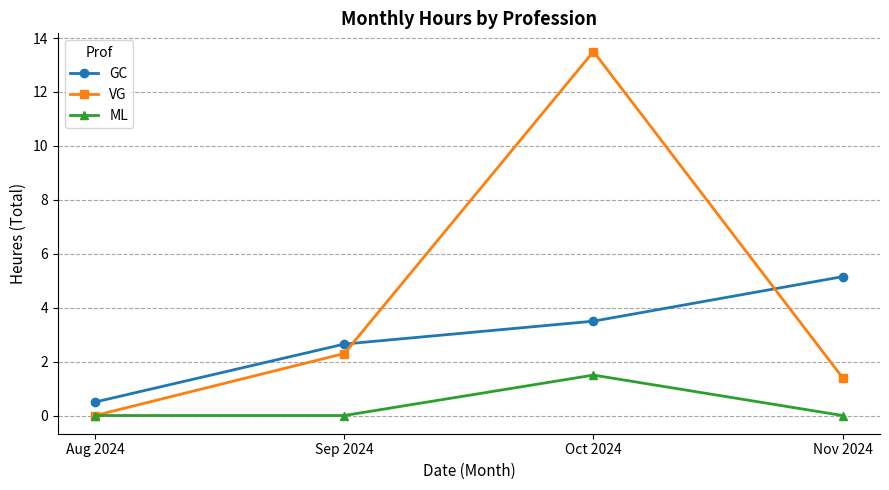

What is the difference between the maximum and minimum values in the VG series?

13.5